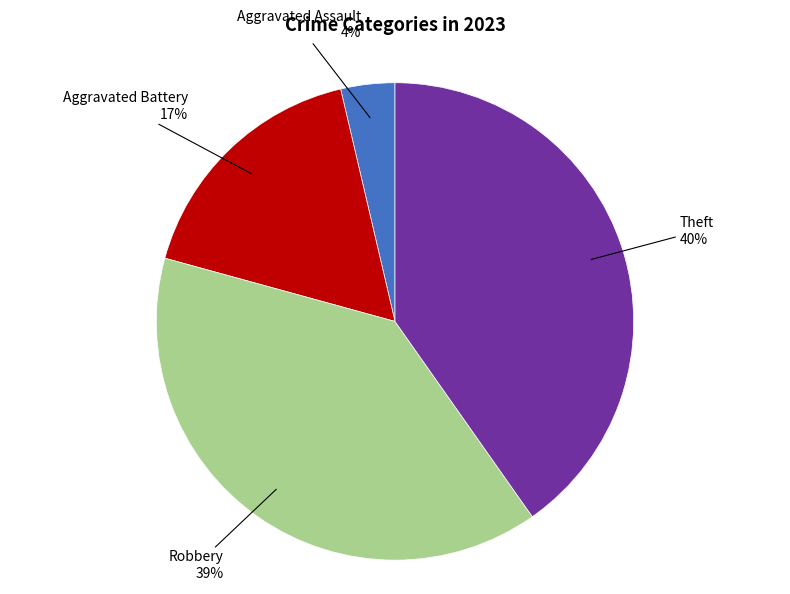

Is there any slice that represents more than half of the pie?

No